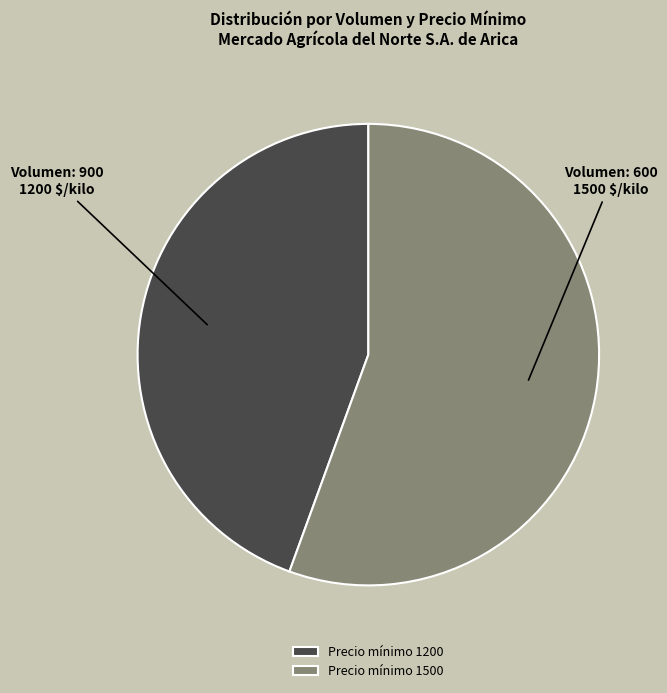

What is the majority slice?

Precio mínimo 1500